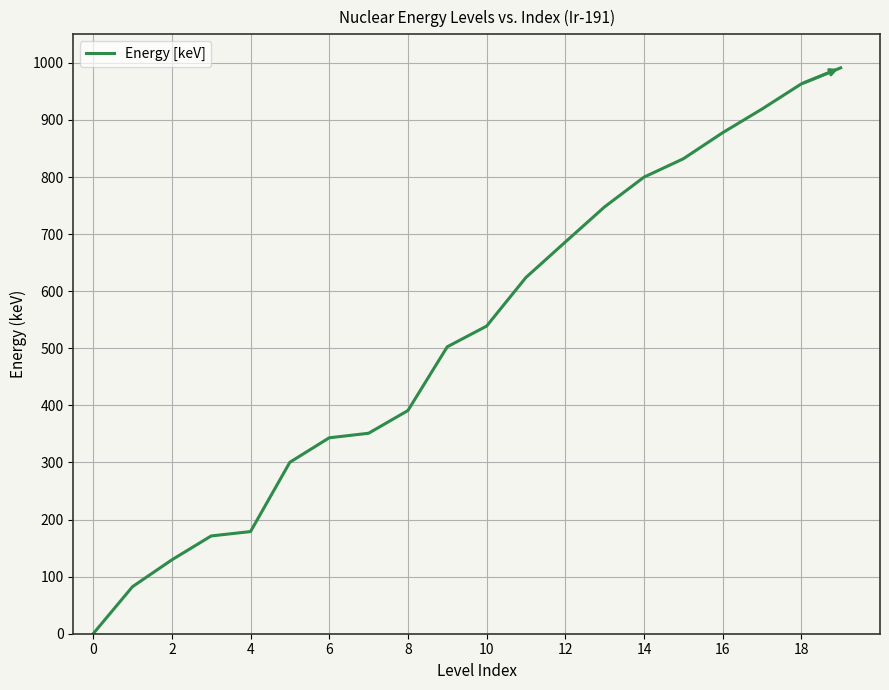

What is the greatest value displayed?

991.3